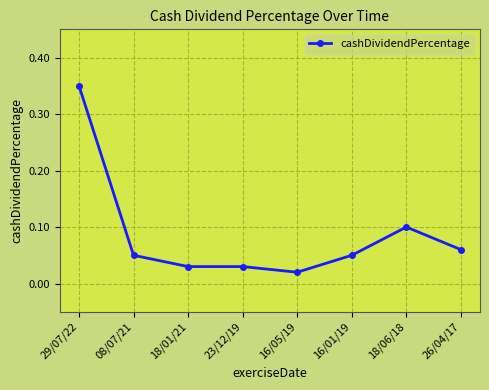

Is this an area chart (filled region under the line)?

No